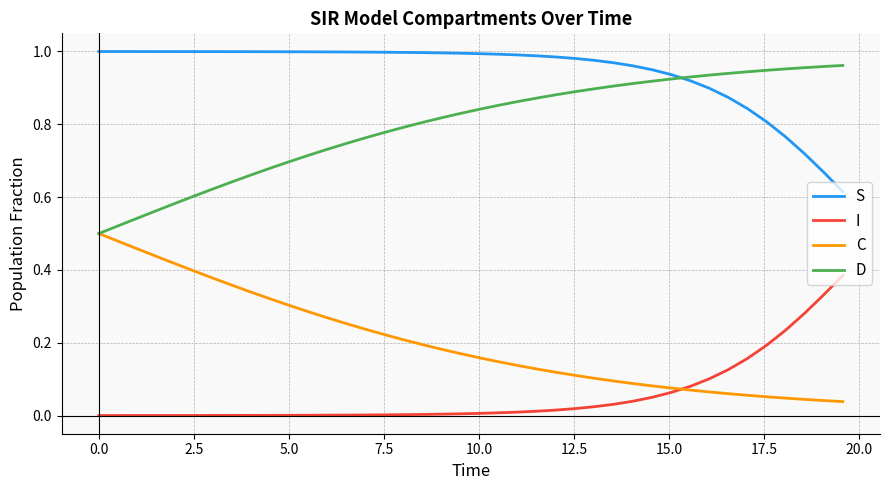

Which series has the largest total across all categories?

S